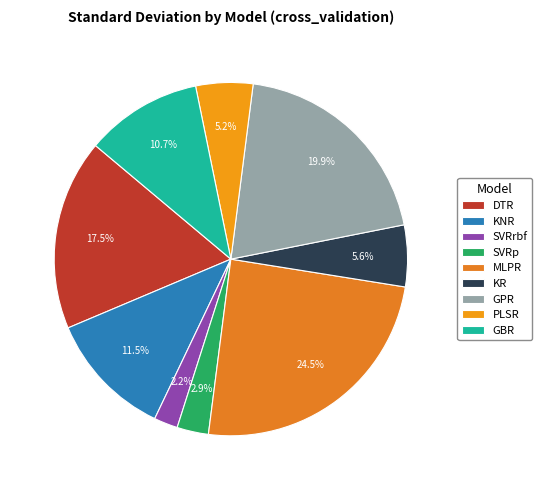

Which slice is the largest?

MLPR